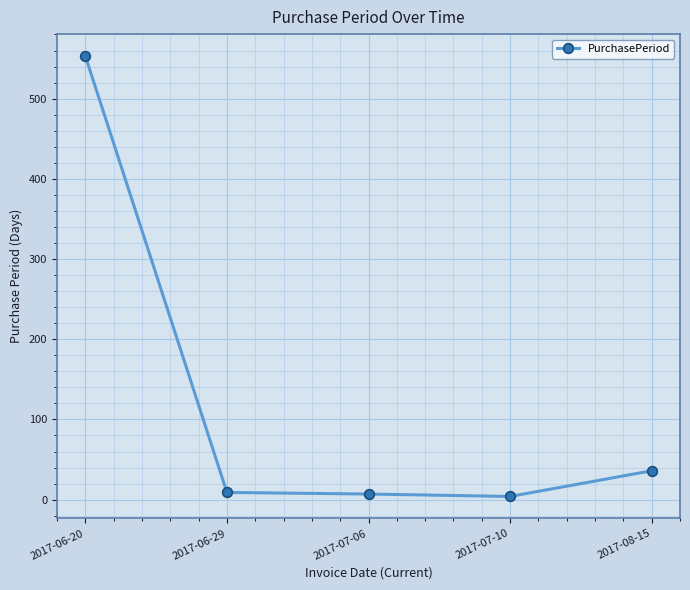

True or false: the data shows 9 at 2017-06-29.

True